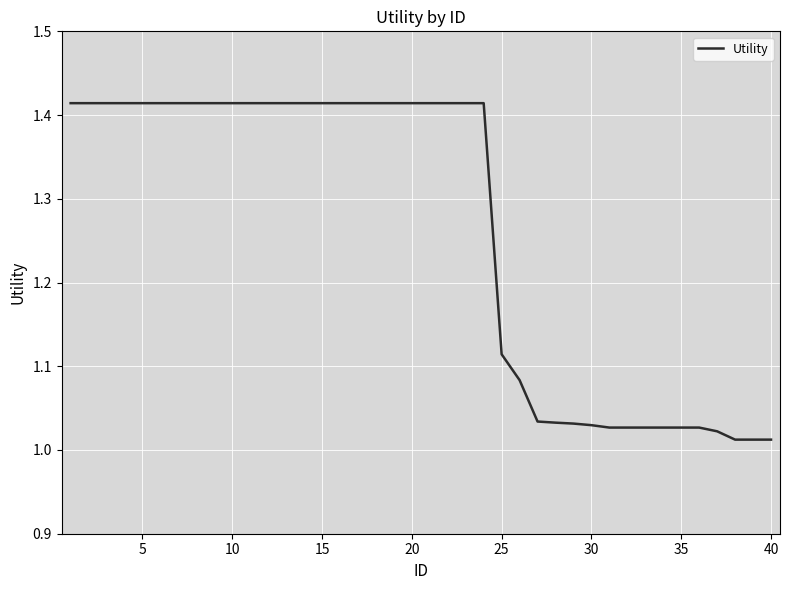

What is the difference between the maximum and minimum values?

0.4